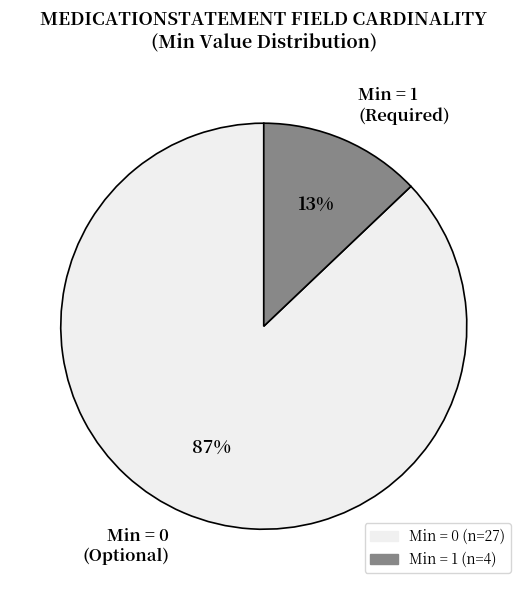

Combined, do Min = 0 (Optional) and Min = 1 (Required) account for over 50%?

Yes